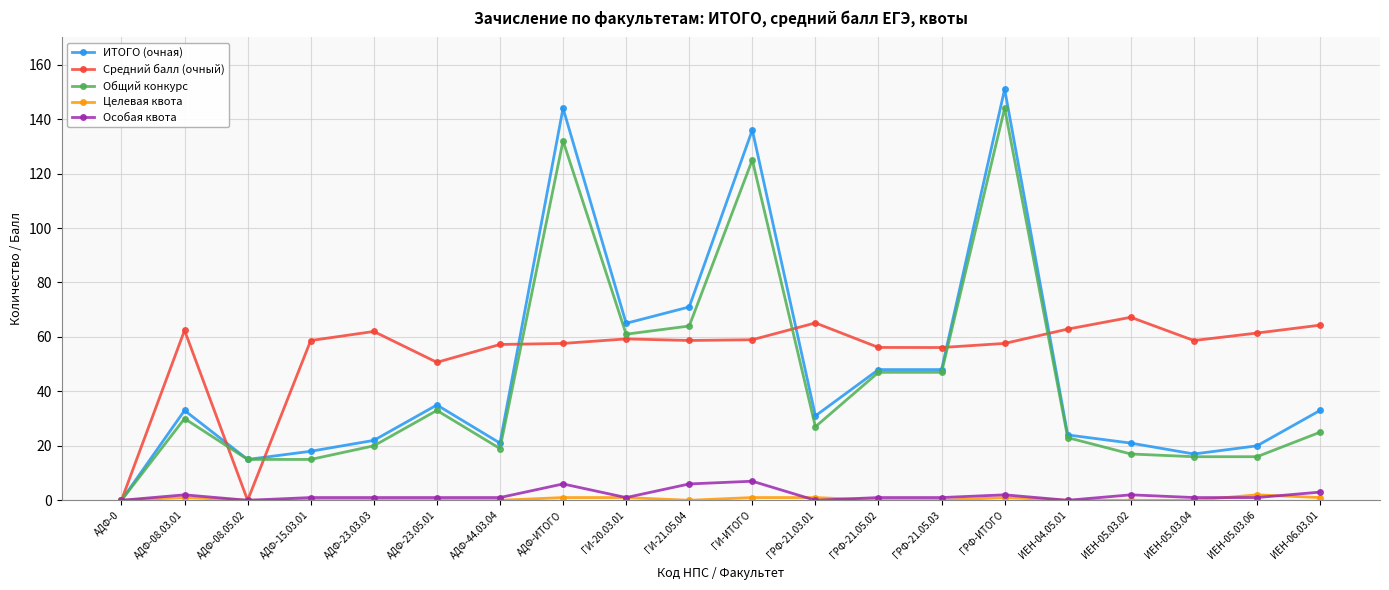

What is the spread (max minus min) of values at ГРФ-21.05.03?

56.1